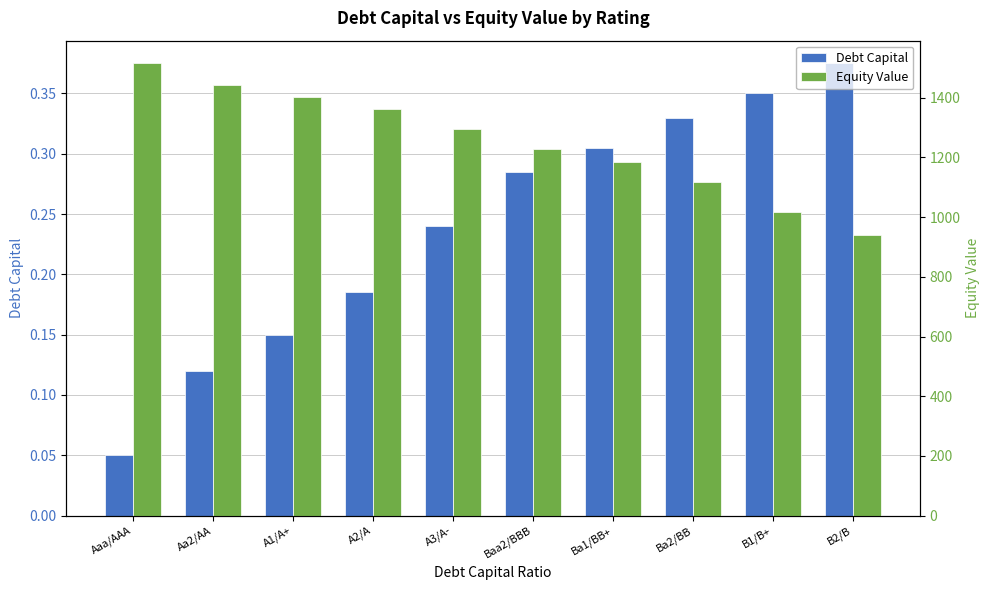

What is the average value of the Debt Capital series?

0.2